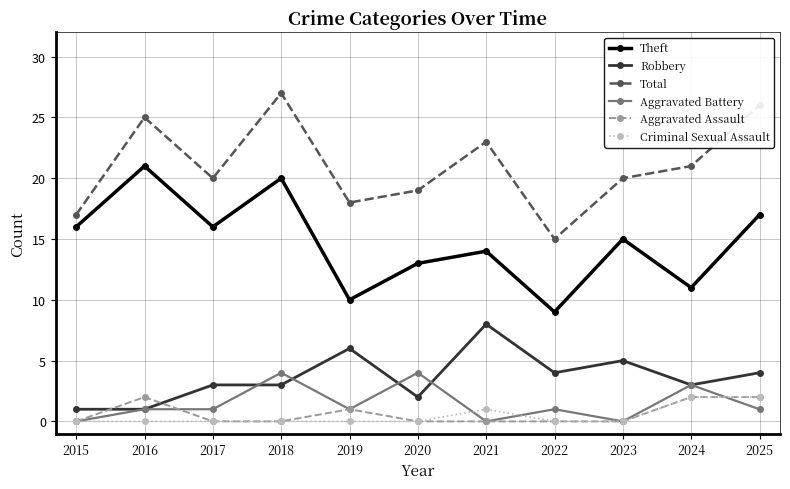

Where is Aggravated Assault nearest to the value 1?

2019